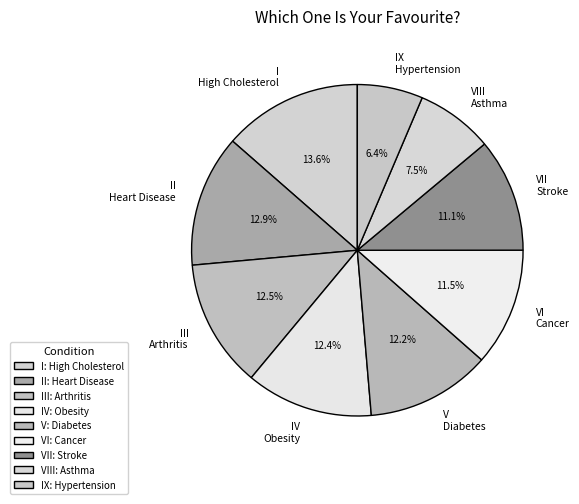

How much of the chart is everything except IX Hypertension?

93.6%